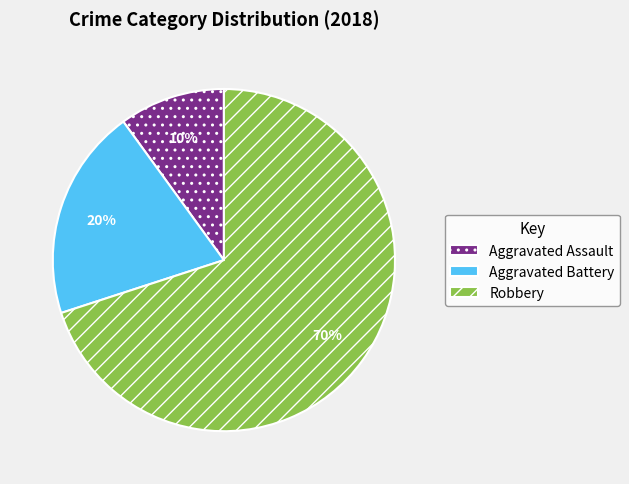

Does Robbery account for over 50% of the chart?

Yes